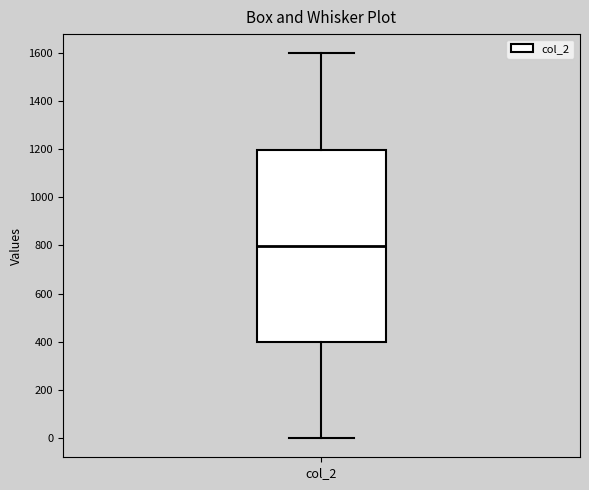

Where is the upper edge of the box for col_2 on the y-axis? The values are not printed on the chart, so give them approximately, as read against the axis.

1200